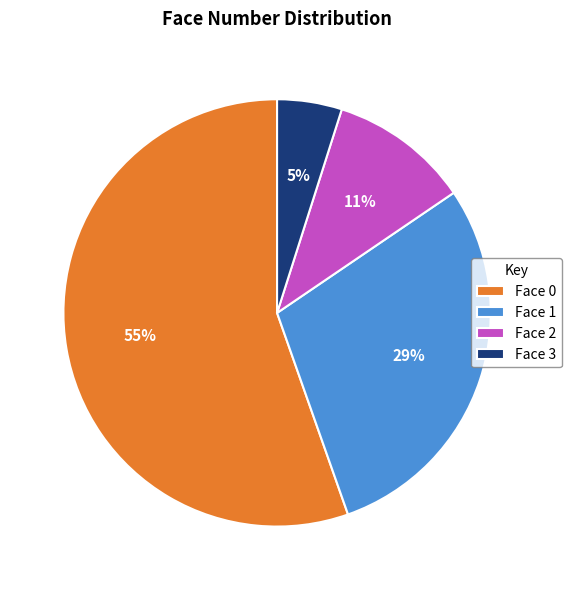

Between Face 2 and Face 3, which is larger?

Face 2